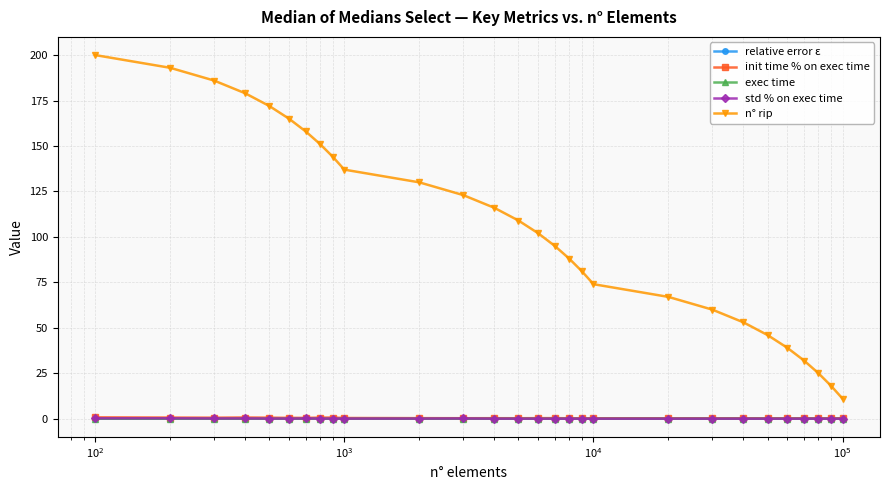

True or false: relative error ε and init time % on exec time intersect in this chart.

False